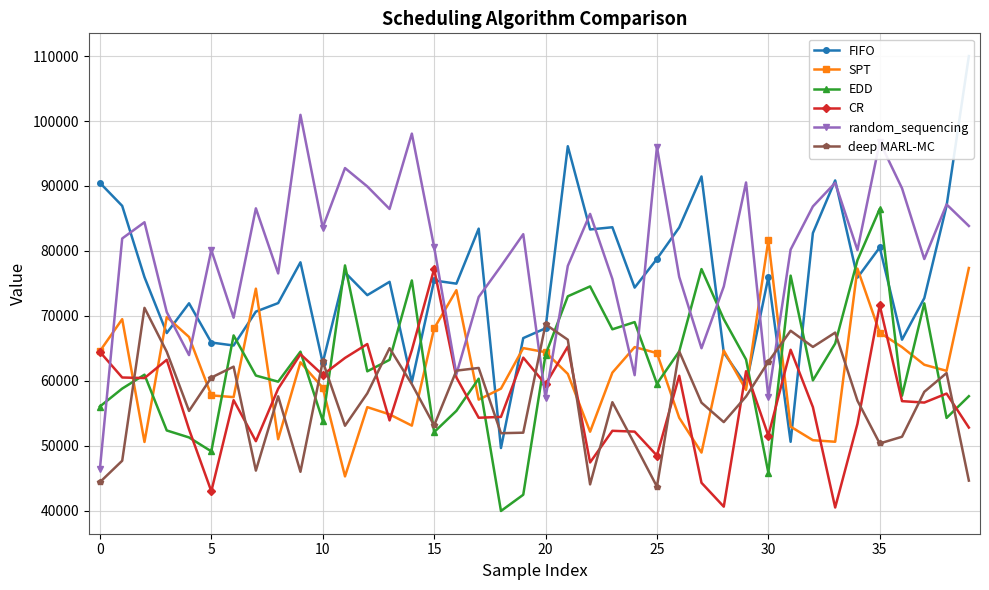

After their last crossing, which series has the higher values: CR or EDD?

EDD